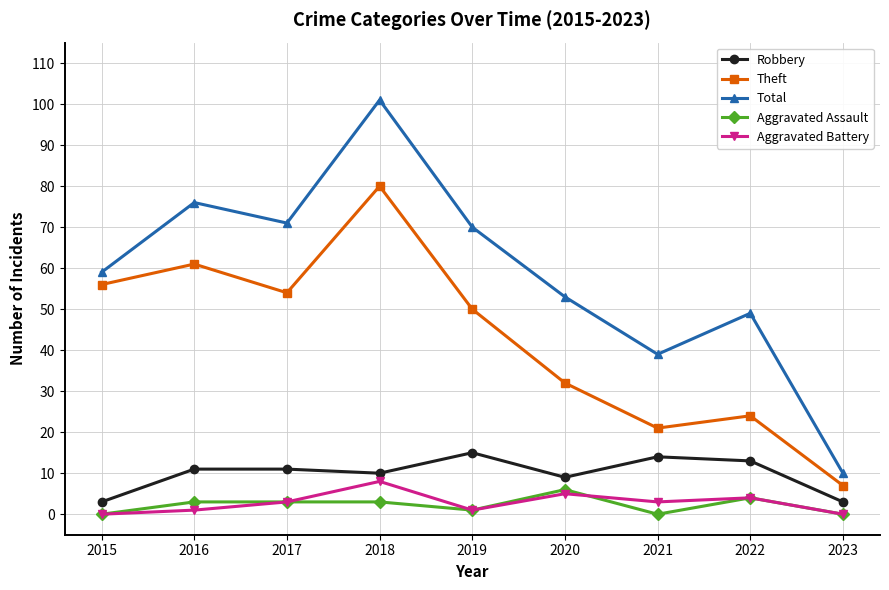

Which series has the largest total across all categories?

Total